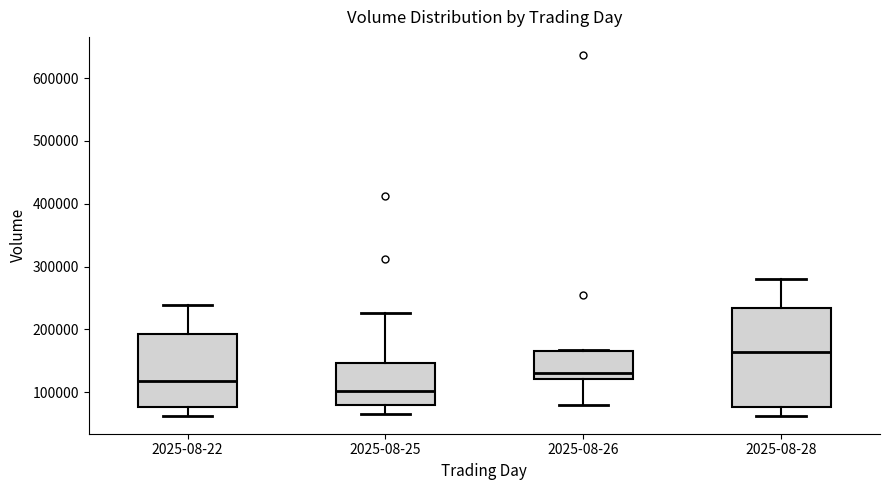

Reading left to right, read every box against the y-axis: the position of its median line, the range the box covers, and the ends of its whiskers. The values are not printed on the chart, so give them approximately, as read against the axis.

2025-08-22: median 120000, box 80000 to 190000, whiskers 60000 to 240000
2025-08-25: median 100000, box 80000 to 150000, whiskers 70000 to 230000
2025-08-26: median 130000, box 120000 to 170000, whiskers 80000 to 170000
2025-08-28: median 160000, box 80000 to 230000, whiskers 60000 to 280000